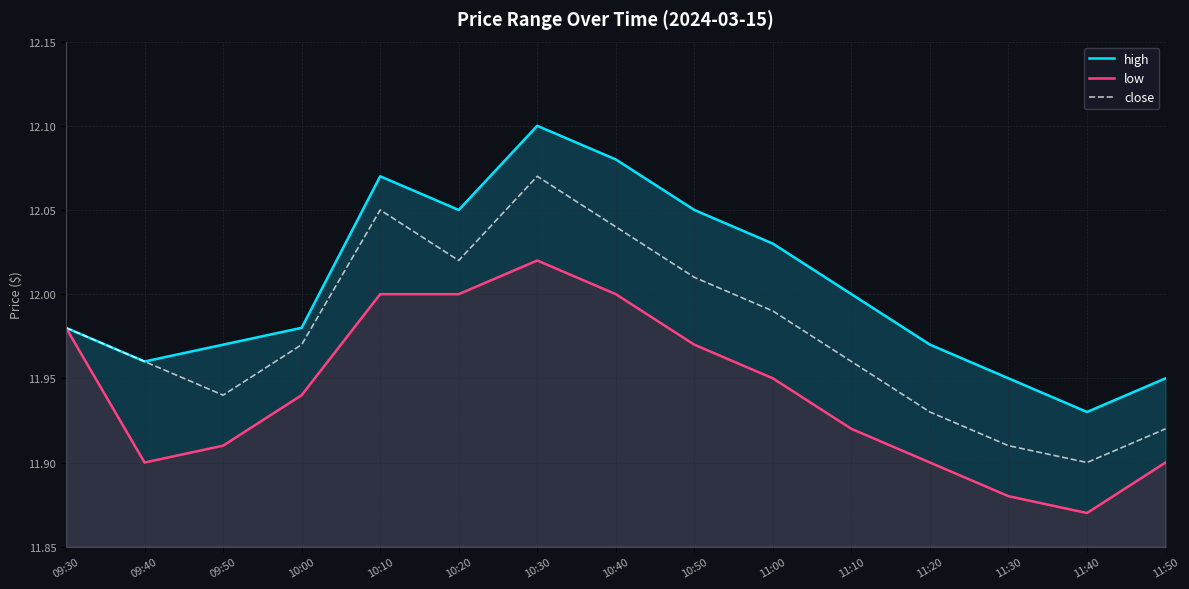

True or false: high has a value of 4.7 at 11:10.

False